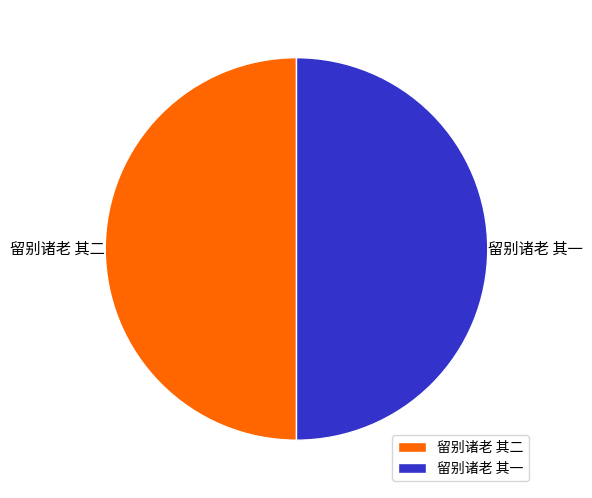

The 留别诸老 其一 slice represents 50% of the pie. True or false?

True